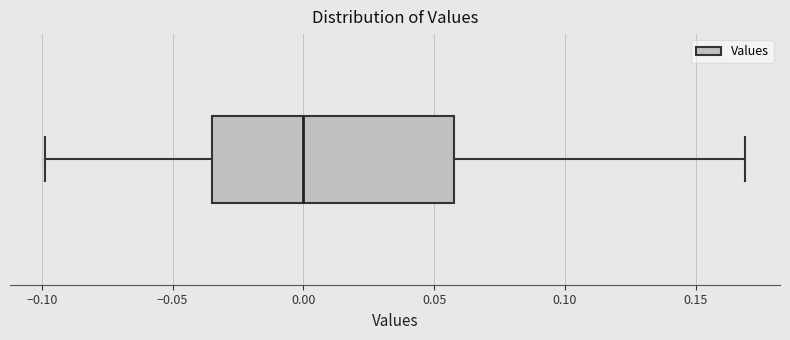

Read this box plot against the x-axis: the position of the median line, the range covered by the box, and the ends of both whiskers. The values are not printed on the chart, so give them approximately, as read against the axis.

median 0.000, box -0.035 to 0.055, whiskers -0.100 to 0.170